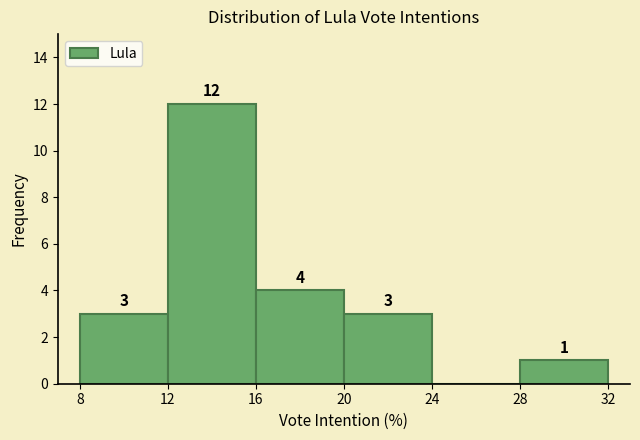

Which range on the x-axis has the tallest bar?

12 to 16